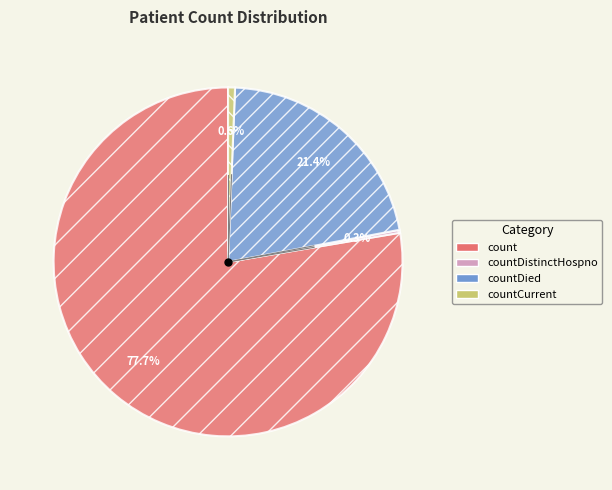

Is there any slice that represents more than half of the pie?

Yes